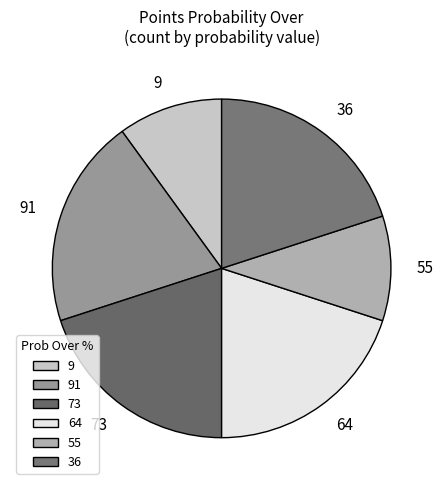

Is there a majority slice in this chart?

No